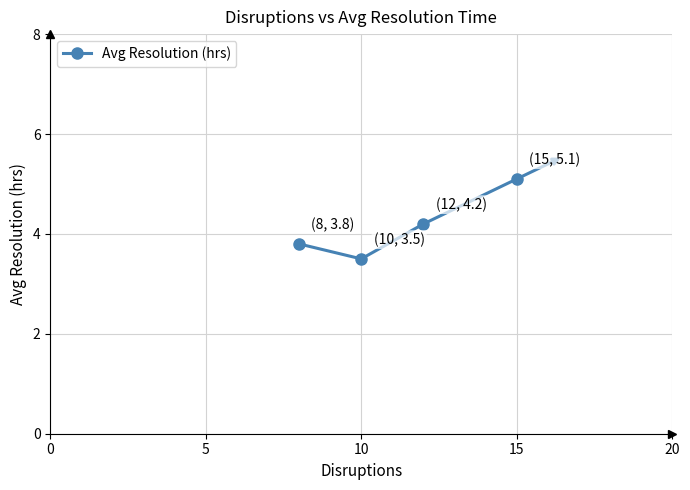

What is the maximum value shown in the chart?

5.1